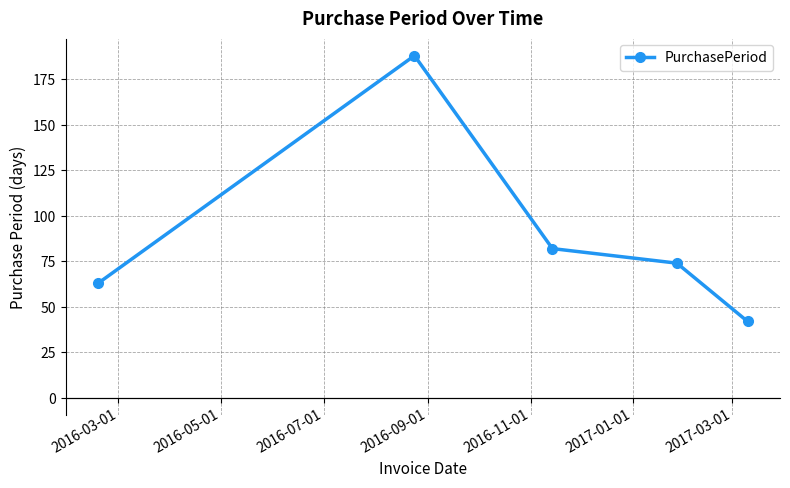

What is the greatest value displayed?

188